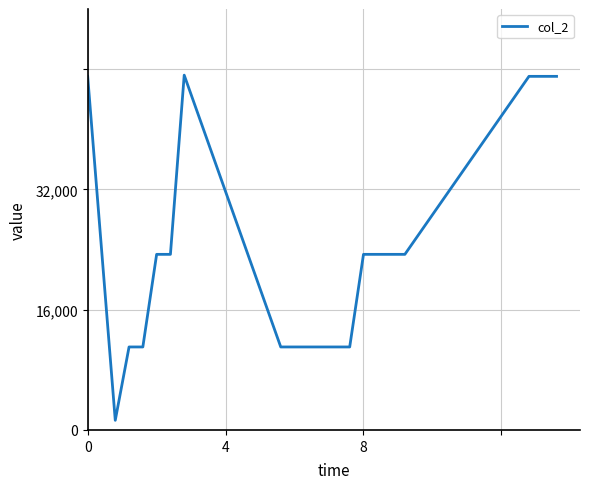

Does the chart have visible grid lines?

Yes